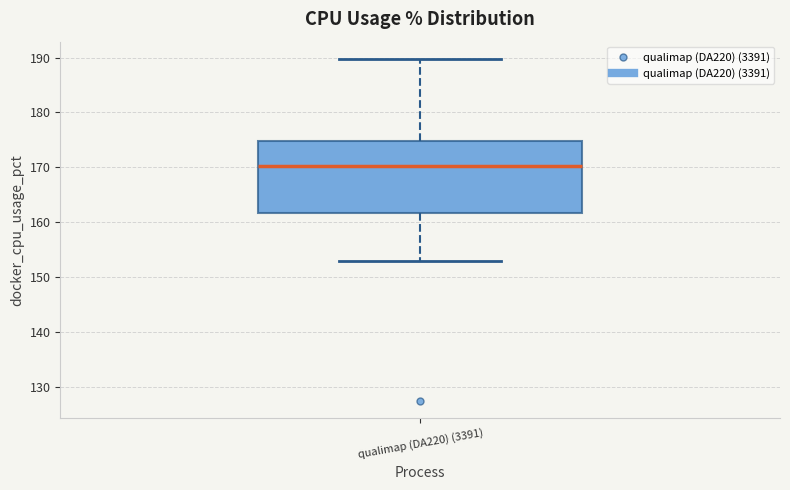

Where is the lower edge of the box for qualimap (DA220) (3391) on the y-axis? The values are not printed on the chart, so give them approximately, as read against the axis.

162